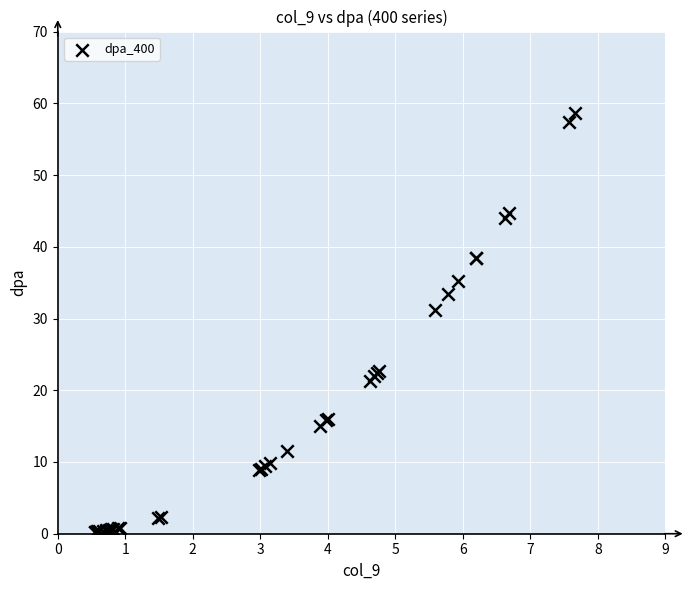

What Y value in the scatter plot is closest to 29?

31.2